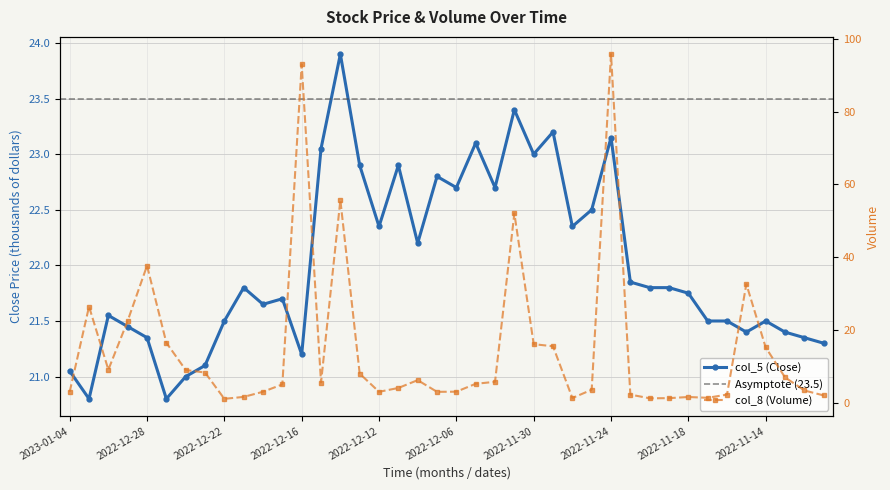

At which category does col_5 (Close) reach its first local valley?

2023-01-03